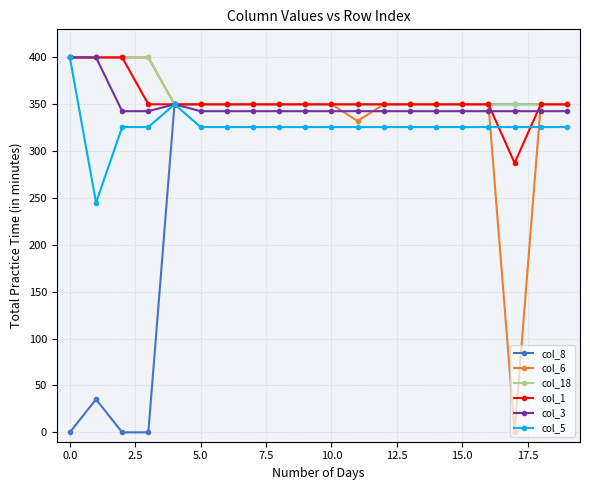

What is the value of the col_5 point at the 14th from the left?

325.7